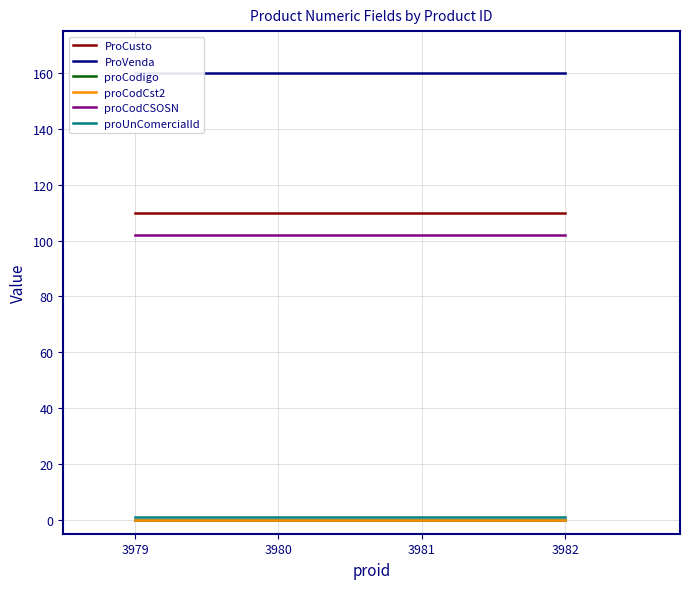

True or false: ProVenda and proCodCst2 cross at least once.

False